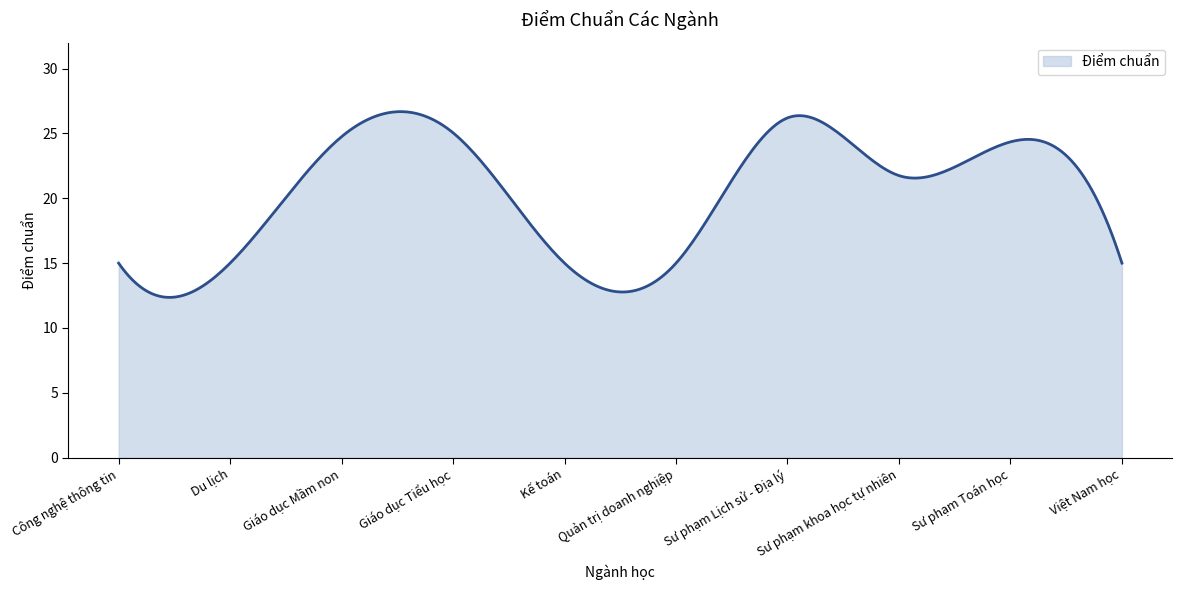

What is the maximum value shown in the chart?

26.7